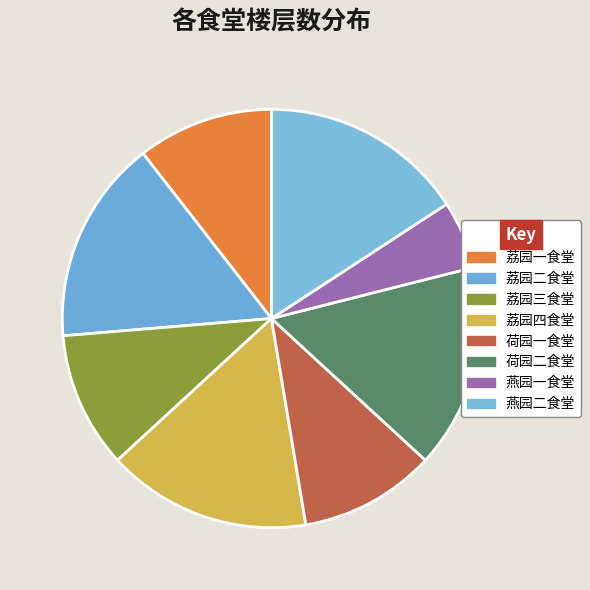

Rank the categories by value from lowest to highest.

燕园一食堂, 荔园一食堂, 荔园三食堂, 荷园一食堂, 荔园二食堂, 荔园四食堂, 荷园二食堂, 燕园二食堂